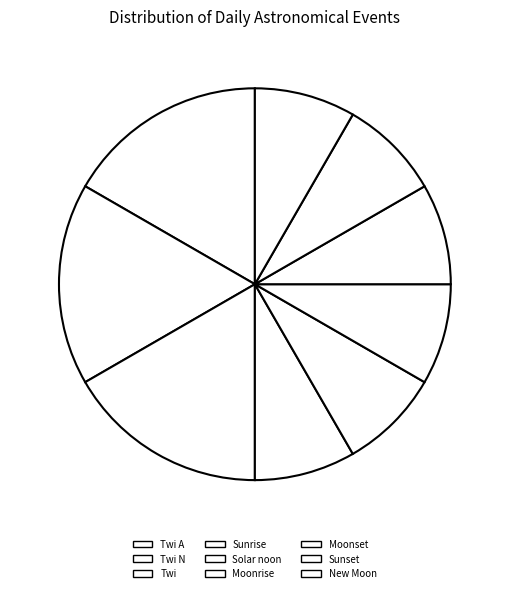

Is there a majority slice in this chart?

No